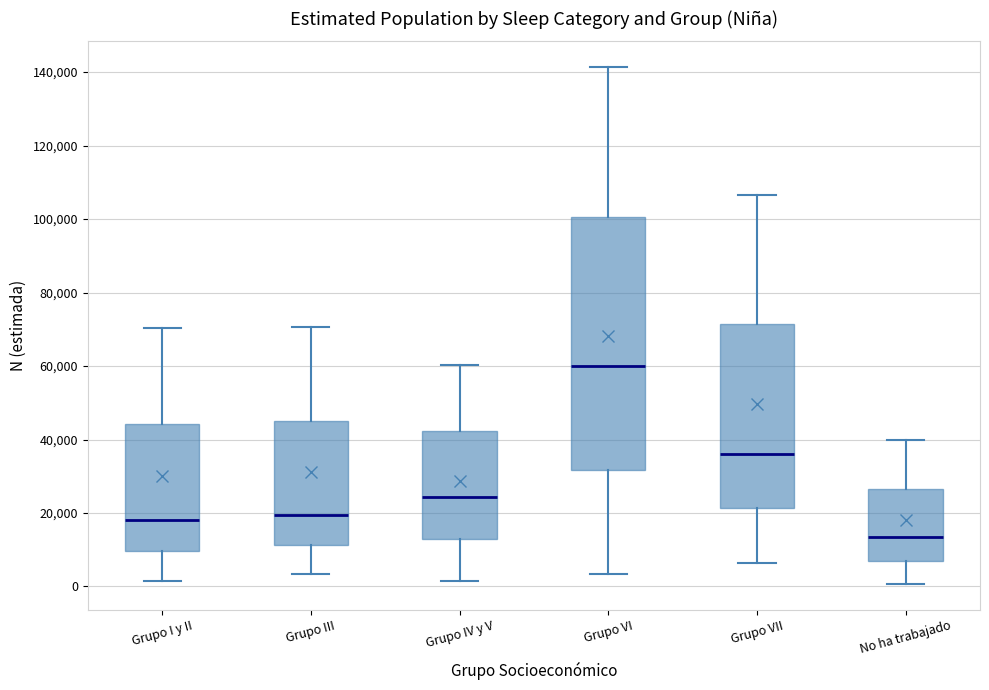

Where does the median line of the box for Grupo I y II sit on the y-axis? The values are not printed on the chart, so give them approximately, as read against the axis.

18000